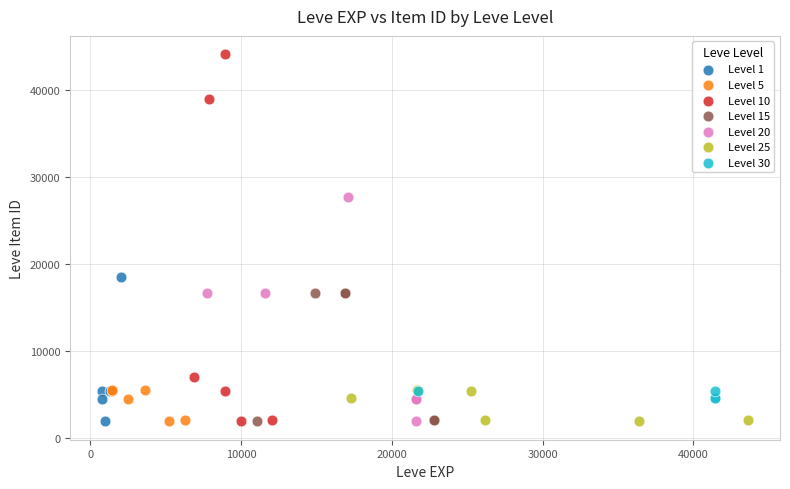

Which series reaches the maximum Y coordinate?

Level 10